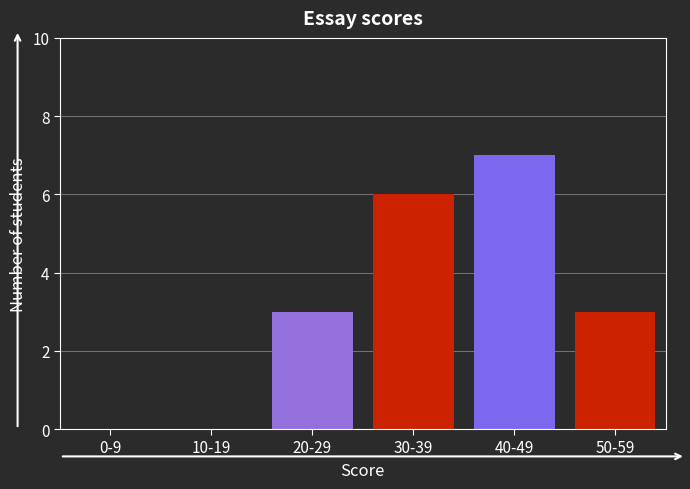

Reading right to left, transcribe all the data shown in this chart.

50-59=3	40-49=7	30-39=6	20-29=3	10-19=0	0-9=0